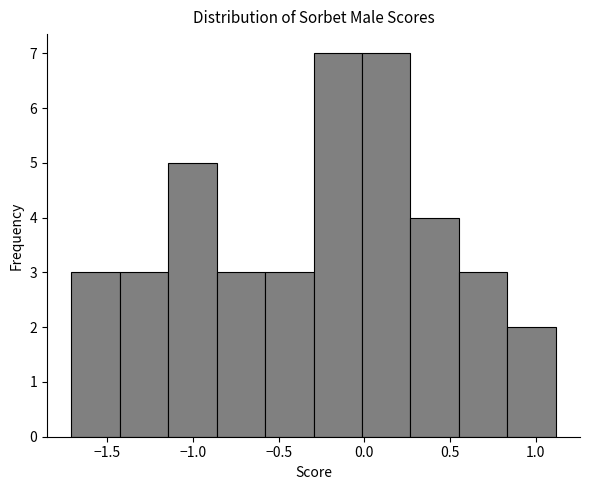

Reading left to right, transcribe this chart: for each bar, give the range it covers on the x-axis and its height. Neither the bar edges nor the heights are printed on the chart, so give them approximately, as read against the axes.

-1.70 to -1.45: 3
-1.45 to -1.15: 3
-1.15 to -0.85: 5
-0.85 to -0.60: 3
-0.60 to -0.30: 3
-0.30 to 0.00: 7
0.00 to 0.25: 7
0.25 to 0.55: 4
0.55 to 0.85: 3
0.85 to 1.10: 2